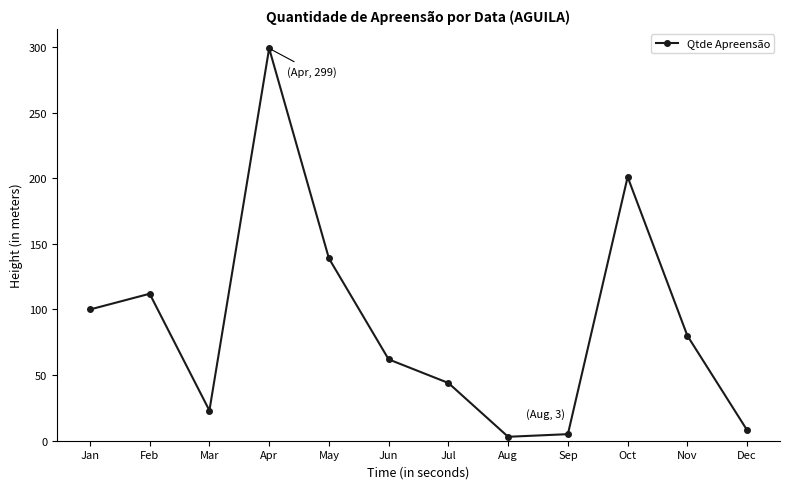

What is the change in value from Jul to Nov?

+36